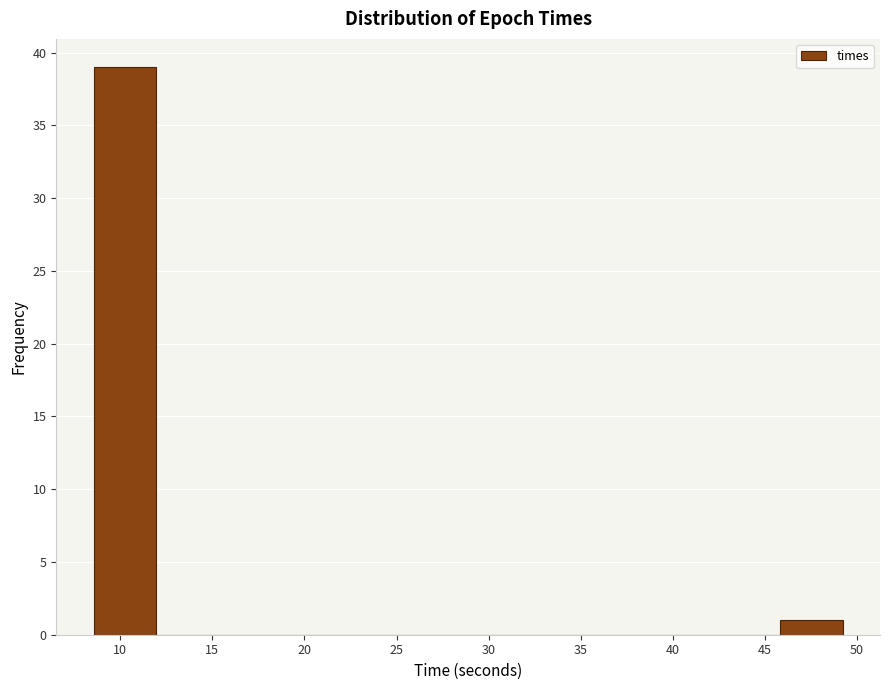

What is the height of the bar covering 8.5 to 12.0 on the x-axis? Neither the bar edges nor the heights are printed on the chart, so give them approximately, as read against the axes.

39